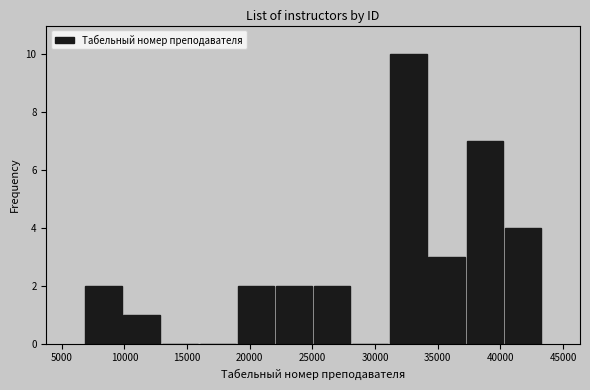

Reading left to right, list every bar in this chart as the range it spans on the x-axis followed by its height. Neither the bar edges nor the heights are printed on the chart, so give them approximately, as read against the axes.

7000 to 10000: 2
10000 to 13000: 1
13000 to 16000: 0
16000 to 19000: 0
19000 to 22000: 2
22000 to 25000: 2
25000 to 28000: 2
28000 to 31000: 0
31000 to 34000: 10
34000 to 37000: 3
37000 to 40500: 7
40500 to 43500: 4